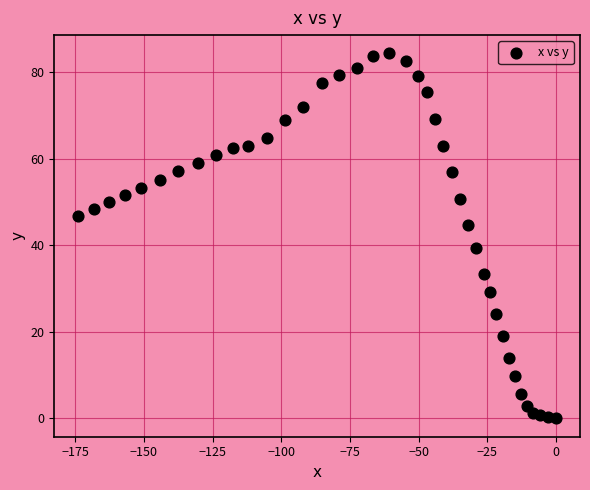

What is the range of X values (max minus min)?

173.9